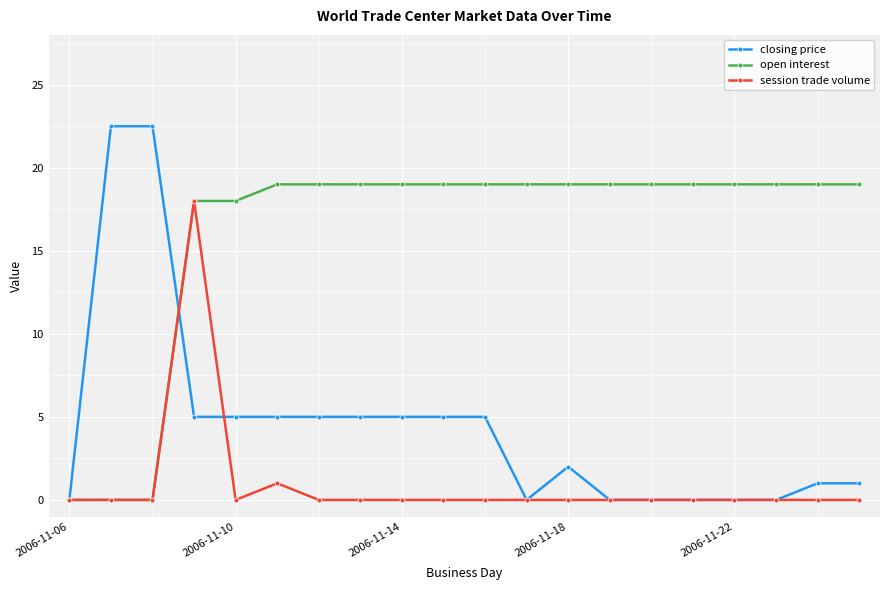

List the series in order of their overall mean, lowest first.

session trade volume, closing price, open interest